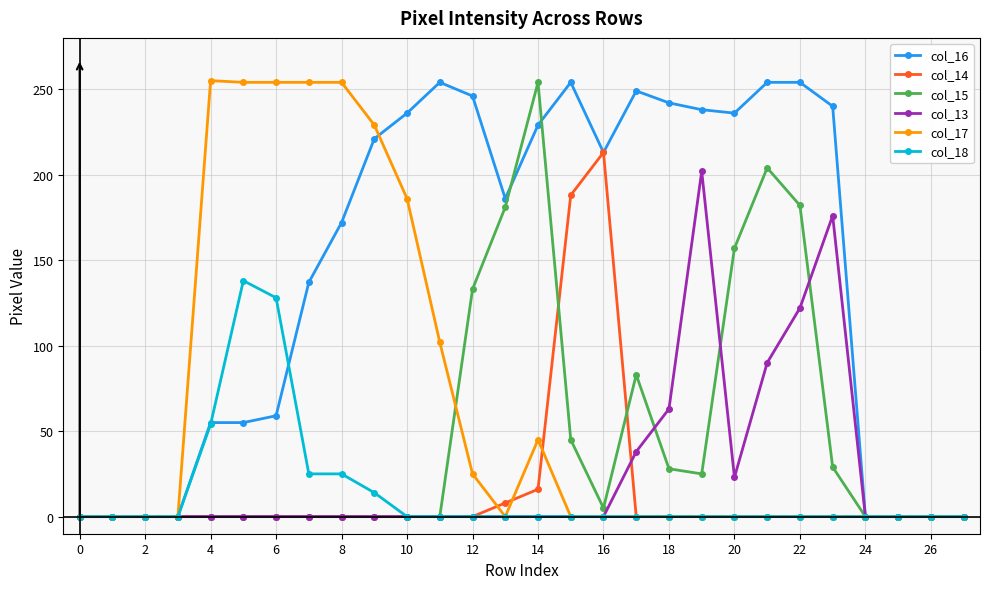

Which series has the largest total across all categories?

col_16